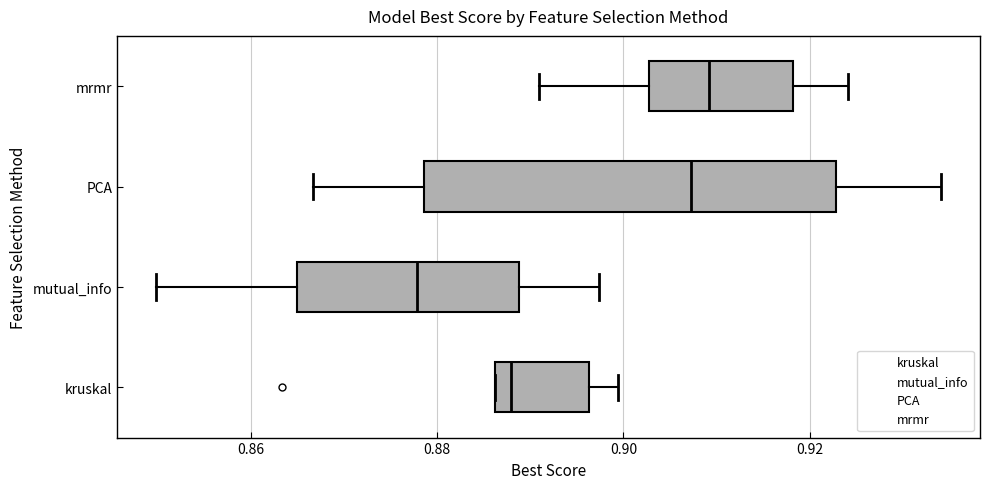

Reading bottom to top, read every box against the x-axis: the position of its median line, the range the box covers, and the ends of its whiskers. The values are not printed on the chart, so give them approximately, as read against the axis.

kruskal: median 0.888, box 0.886 to 0.896, whiskers 0.886 to 0.900
mutual_info: median 0.878, box 0.864 to 0.888, whiskers 0.850 to 0.898
PCA: median 0.908, box 0.878 to 0.922, whiskers 0.866 to 0.934
mrmr: median 0.910, box 0.902 to 0.918, whiskers 0.890 to 0.924